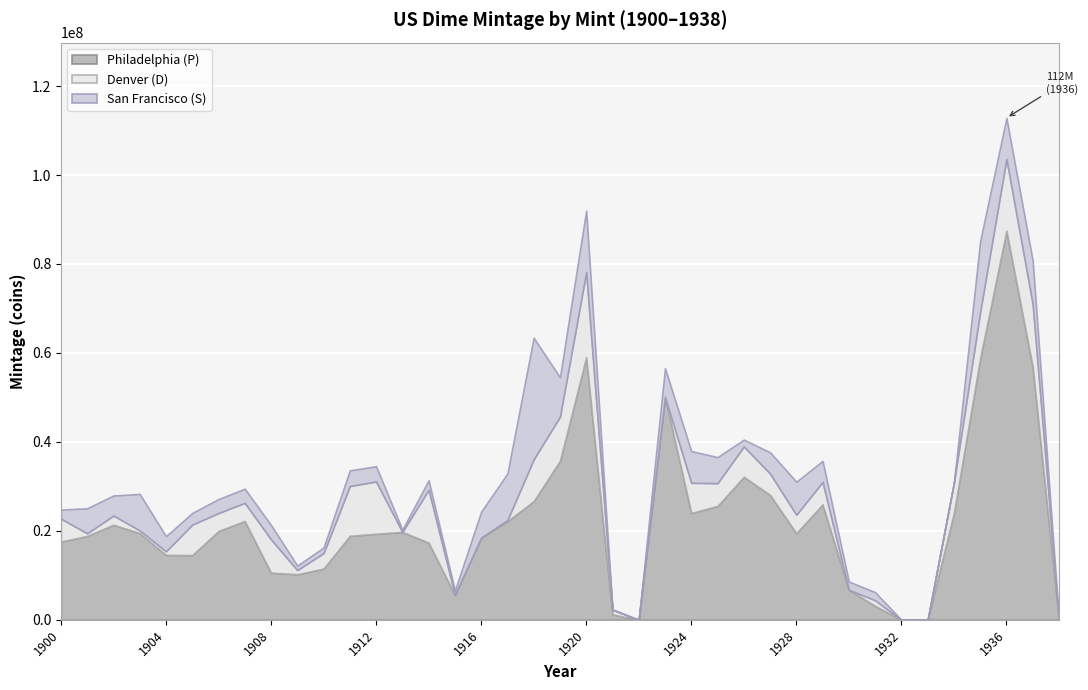

The value of Philadelphia (P) at 1904 is 14600357. True or false?

True